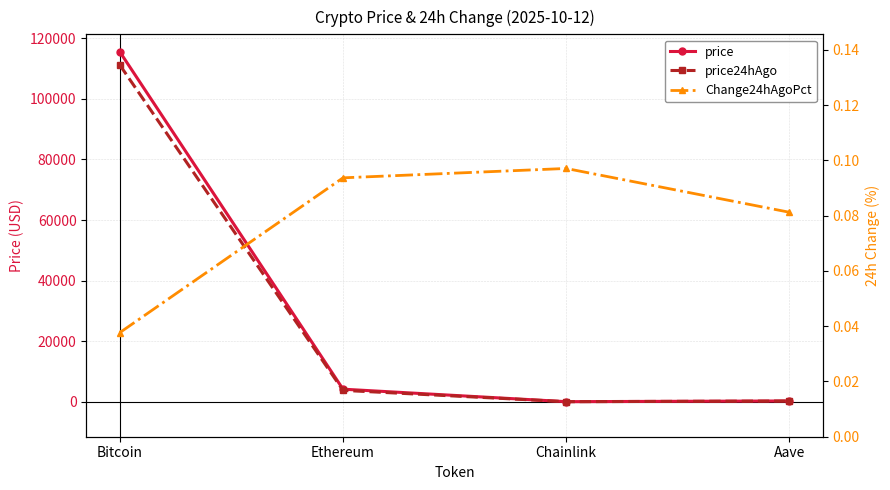

True or false: price24hAgo and price cross at least once.

False